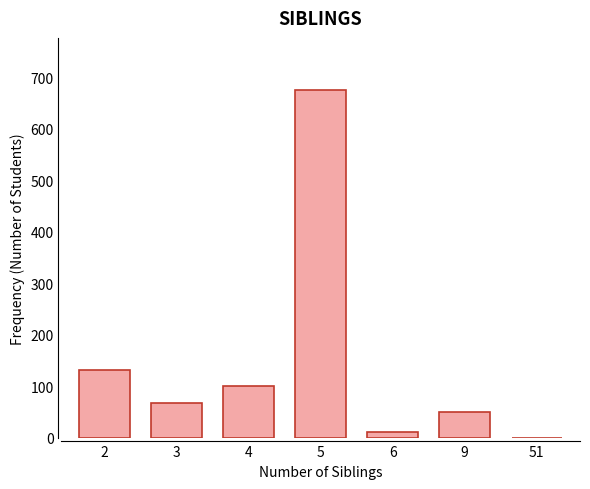

Is it true that the value at 2 is 173?

False